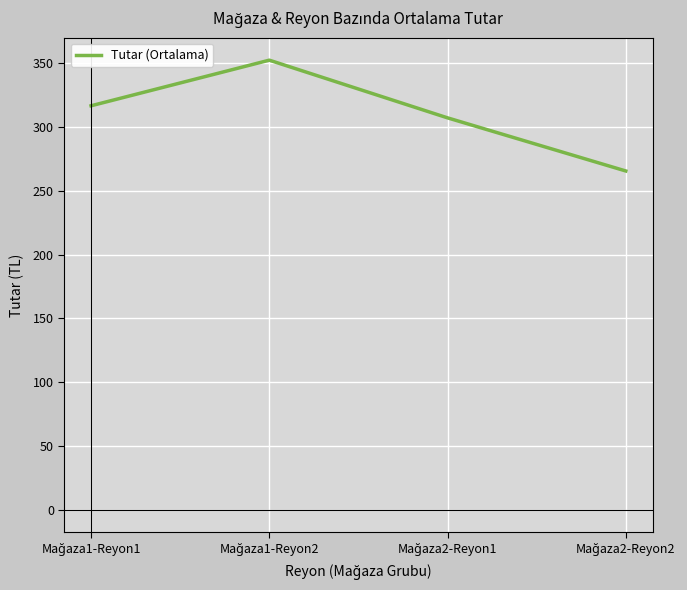

What is the smallest value displayed?

265.7